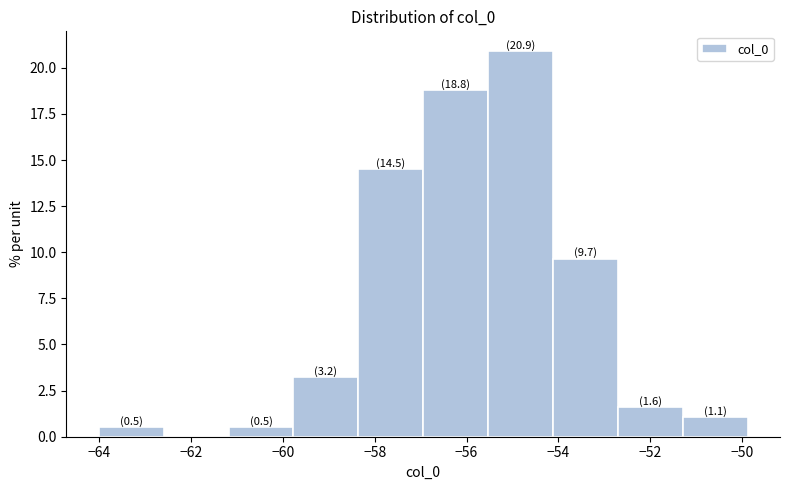

Over which range of the x-axis is the bar tallest?

-55.6 to -54.2